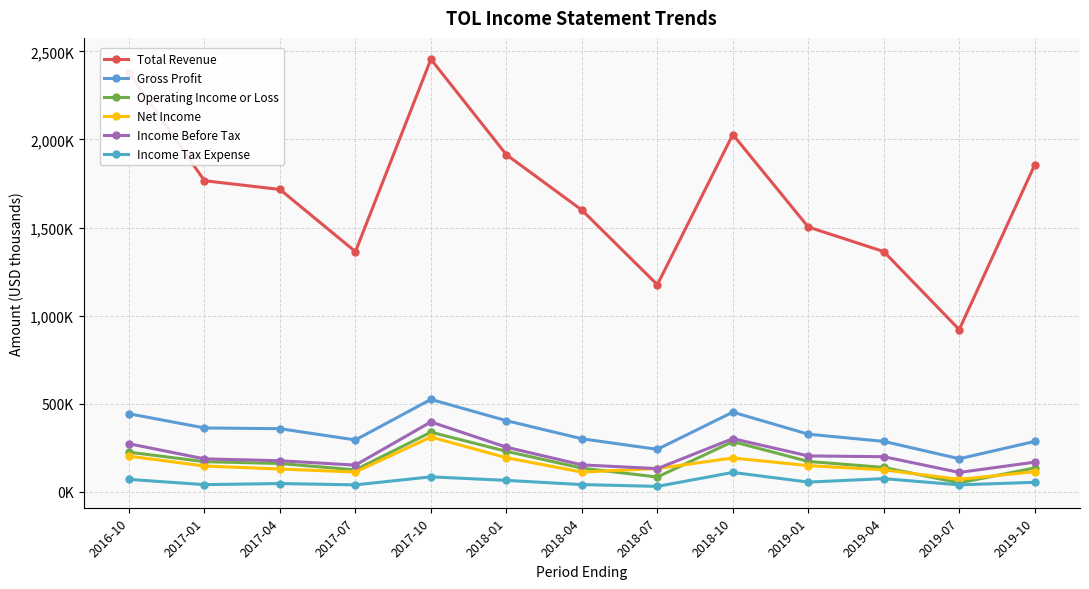

What are all the series names shown in the legend?

Total Revenue, Gross Profit, Operating Income or Loss, Net Income, Income Before Tax, Income Tax Expense